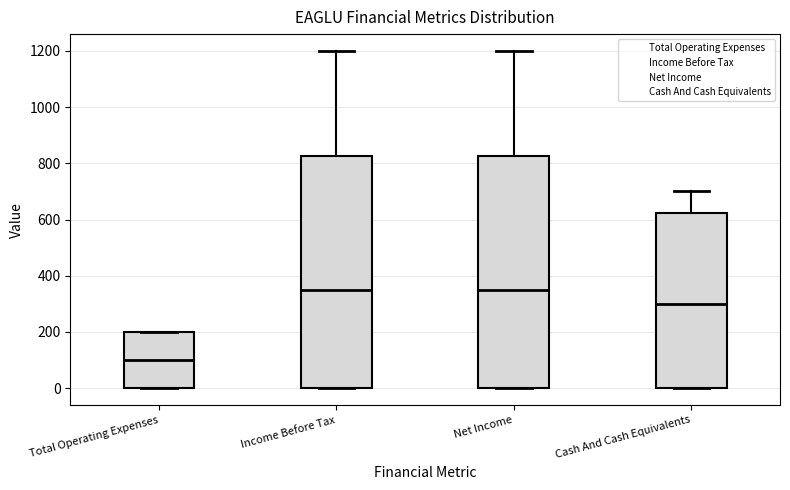

Where is the upper edge of the box for Cash And Cash Equivalents on the y-axis? The values are not printed on the chart, so give them approximately, as read against the axis.

620